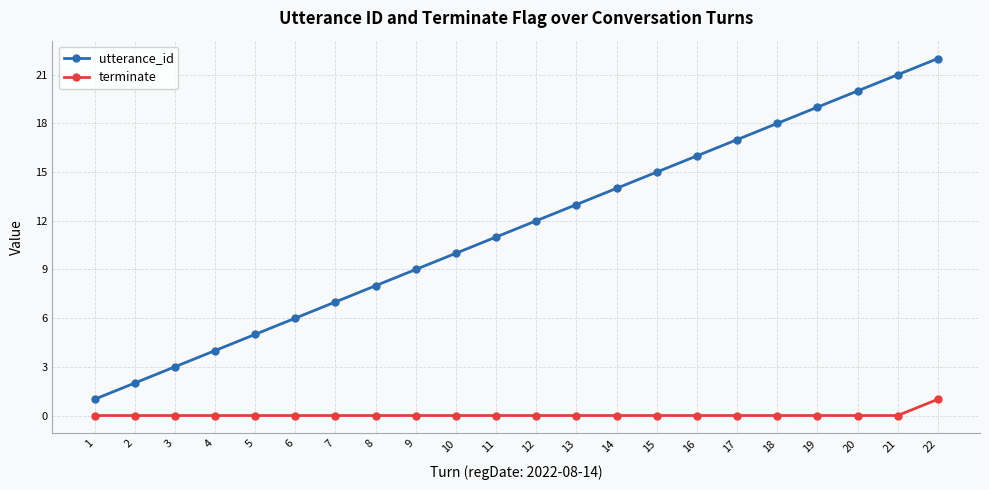

Is the value of utterance_id at 3 greater than the value of terminate at 2?

Yes